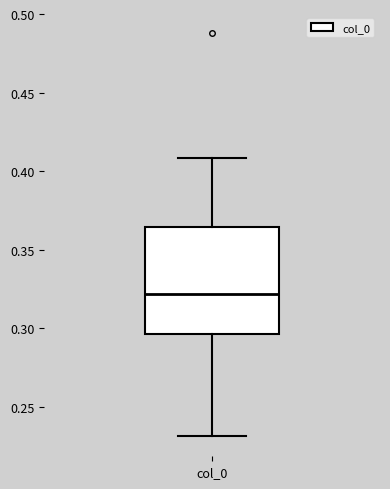

Where is the lower edge of the box for col_0 on the y-axis? The values are not printed on the chart, so give them approximately, as read against the axis.

0.295